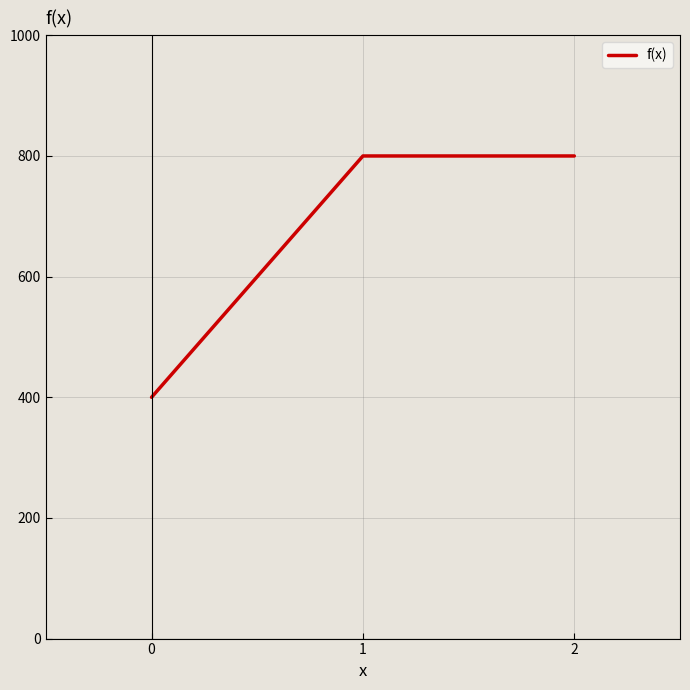

Reading left to right, list all the values displayed in this chart.

400	800	800